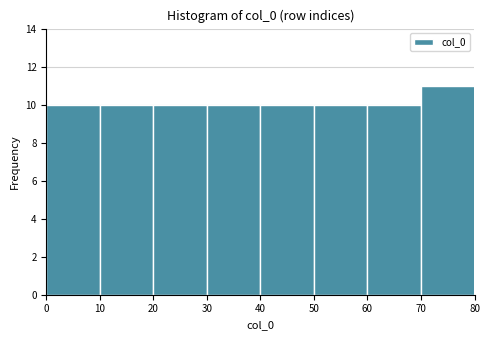

Reading left to right, transcribe this chart: for each bar, give the range it covers on the x-axis and its height. The values are not printed on the chart, so give them approximately, as read against the axis.

0 to 10: 10
10 to 20: 10
20 to 30: 10
30 to 40: 10
40 to 50: 10
50 to 60: 10
60 to 70: 10
70 to 80: 11